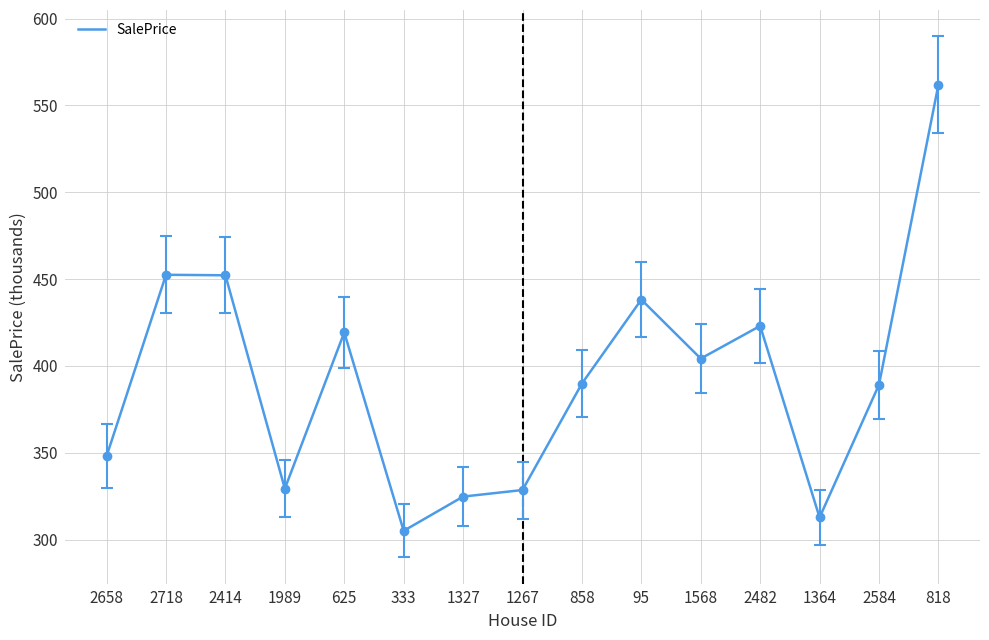

True or false: the data shows 165.9 at 2482.

False